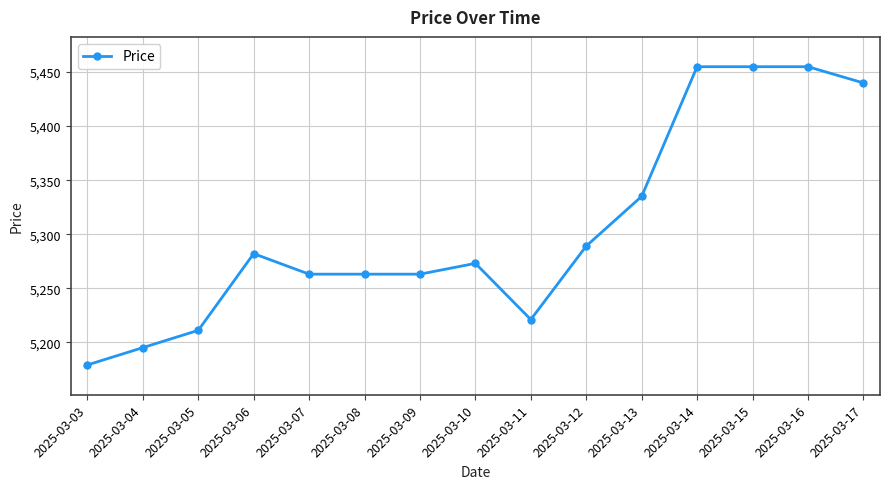

Where is the first local maximum?

2025-03-06